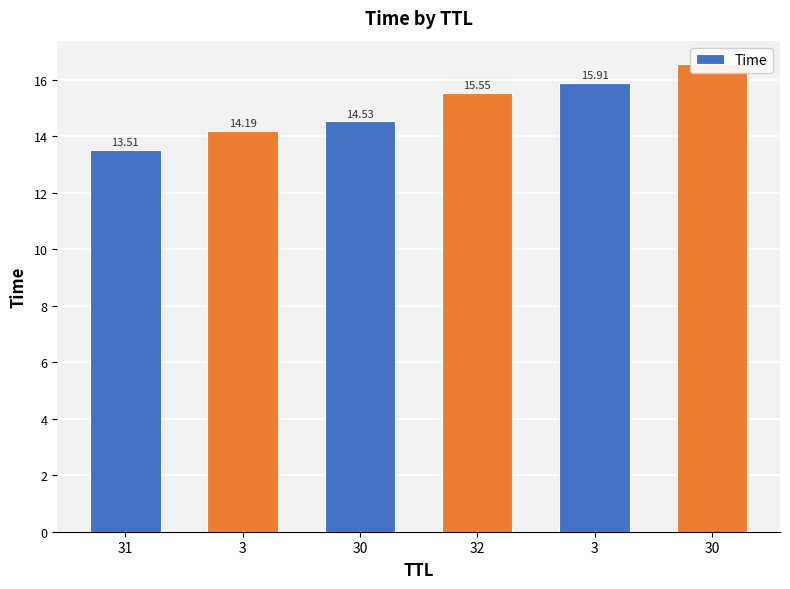

The value at 31 is 4.2. True or false?

False